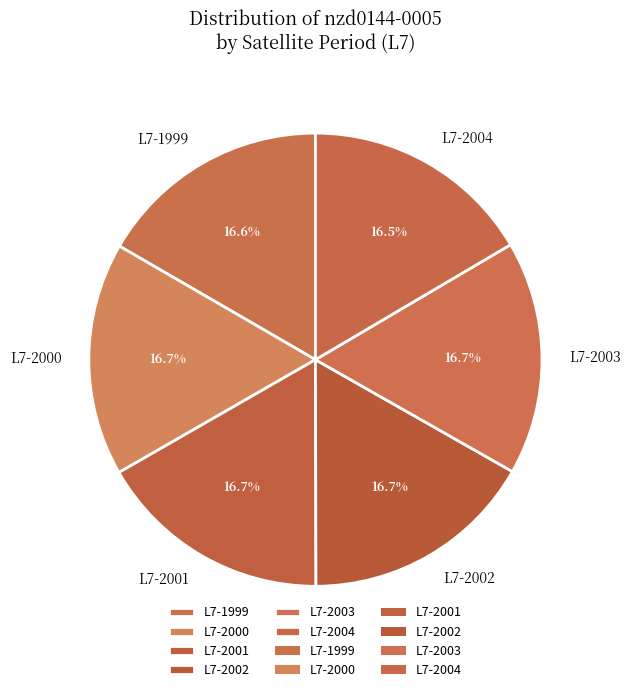

How much of the chart is everything except L7-2002?

83.2%